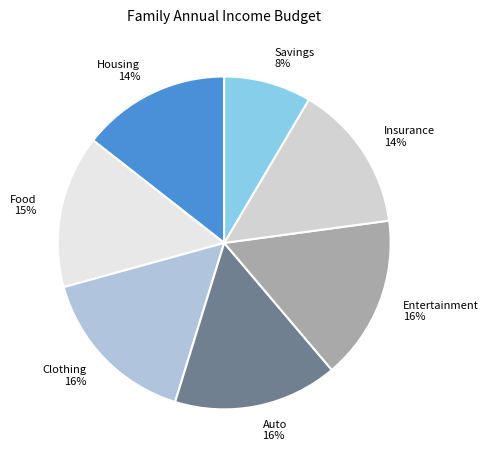

Between Housing and Savings, which is larger?

Housing